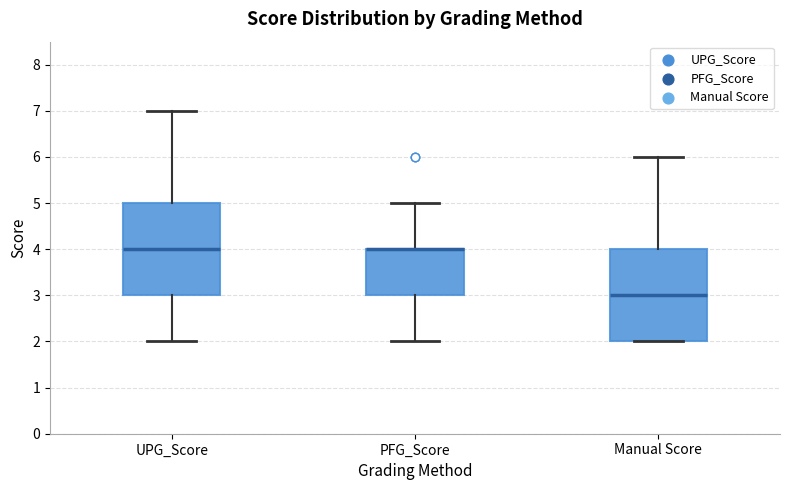

Reading left to right, read every box against the y-axis: the position of its median line, the range the box covers, and the ends of its whiskers. The values are not printed on the chart, so give them approximately, as read against the axis.

UPG_Score: median 4, box 3 to 5, whiskers 2 to 7
PFG_Score: median 4 (drawn on the box's upper edge), box 3 to 4, whiskers 2 to 5
Manual Score: median 3, box 2 to 4, whiskers 2 to 6